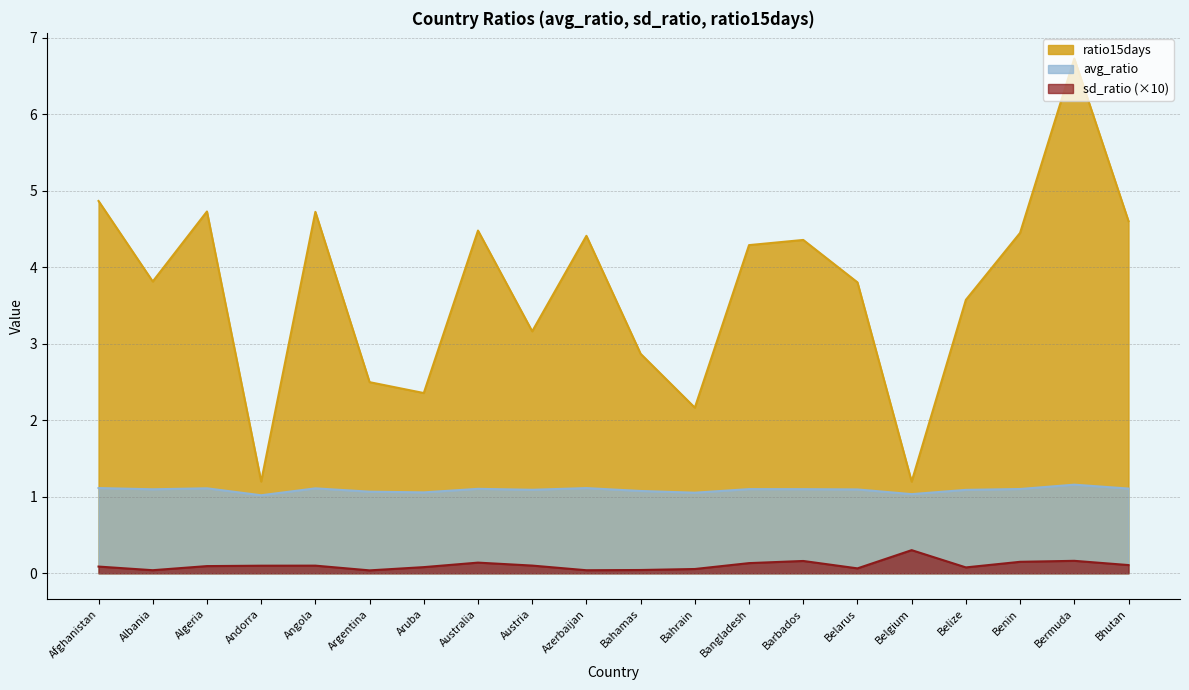

How many interior local peaks does the avg_ratio series have?

6